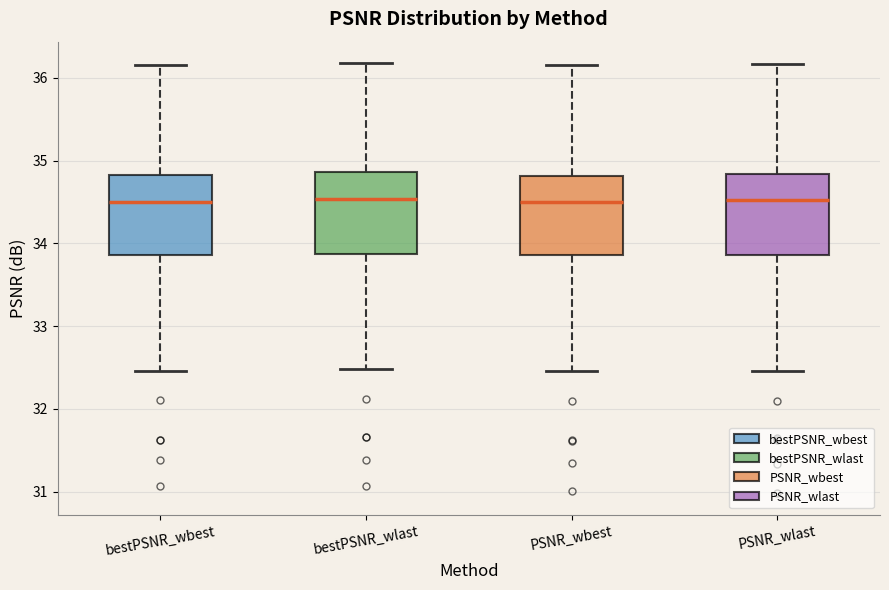

Reading left to right, read every box against the y-axis: the position of its median line, the range the box covers, and the ends of its whiskers. The values are not printed on the chart, so give them approximately, as read against the axis.

bestPSNR_wbest: median 34.5, box 33.9 to 34.8, whiskers 32.5 to 36.2
bestPSNR_wlast: median 34.5, box 33.9 to 34.9, whiskers 32.5 to 36.2
PSNR_wbest: median 34.5, box 33.9 to 34.8, whiskers 32.5 to 36.1
PSNR_wlast: median 34.5, box 33.9 to 34.8, whiskers 32.5 to 36.2